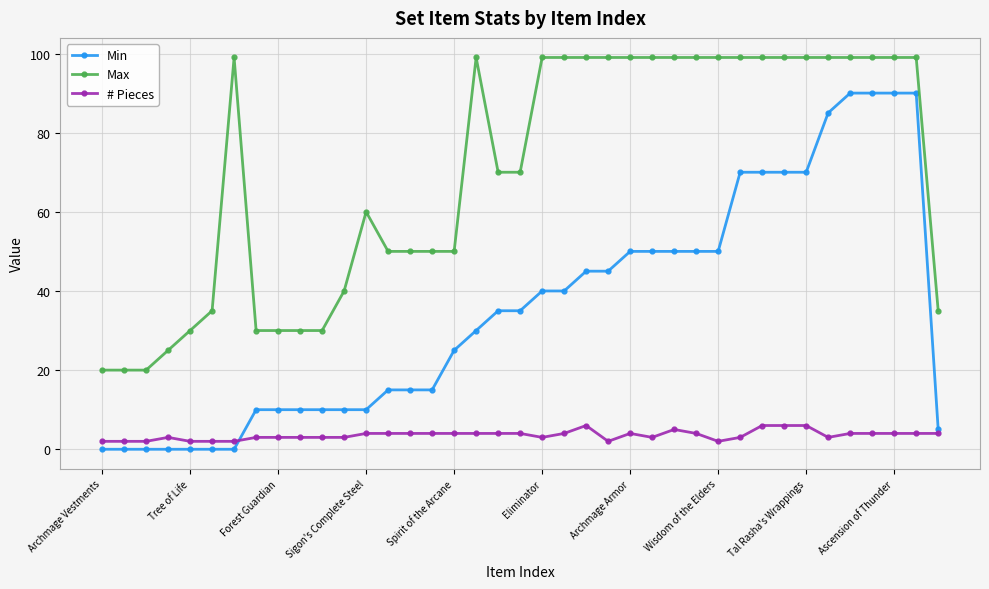

At how many categories does at least one series exceed 62?

22